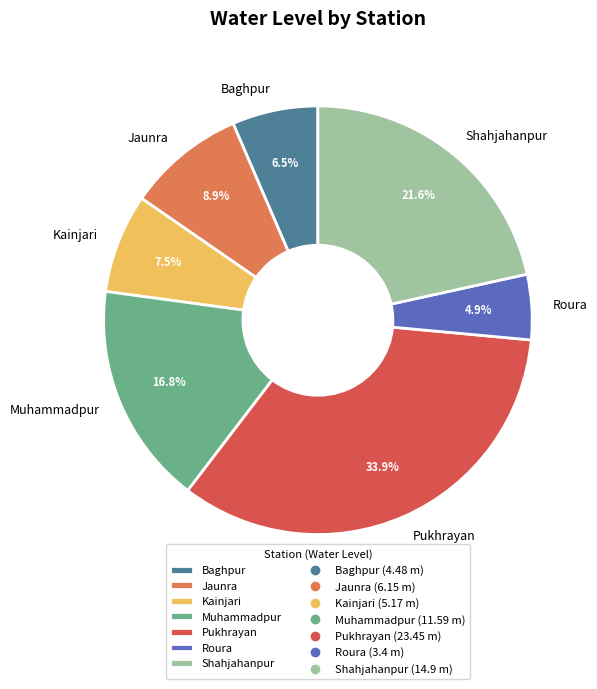

Does any single category account for the majority?

No